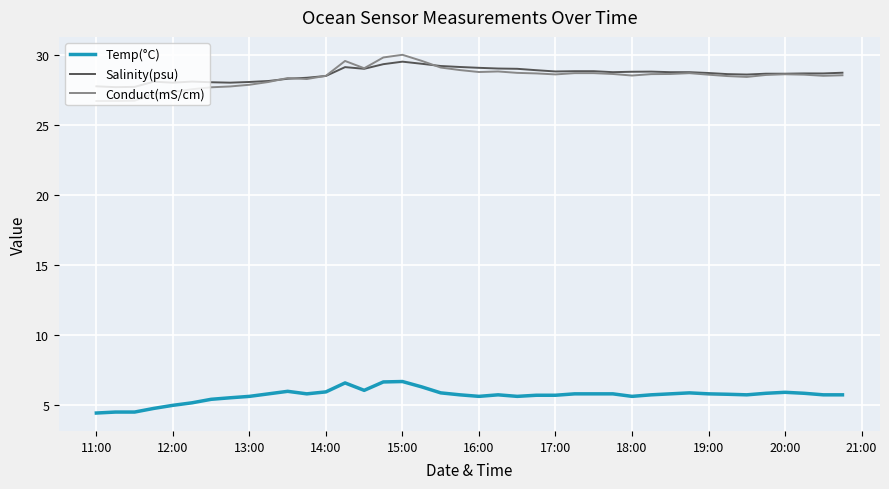

What is the minimum value for Salinity(psu)?

27.7